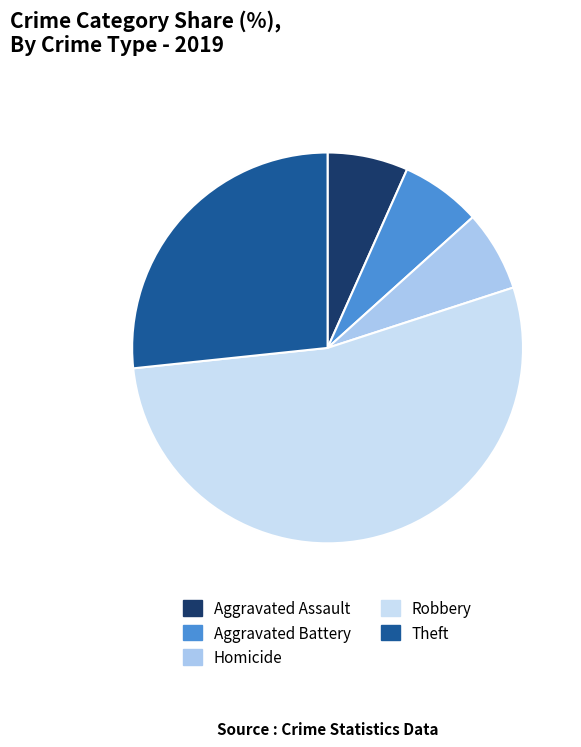

What is the majority slice?

Robbery